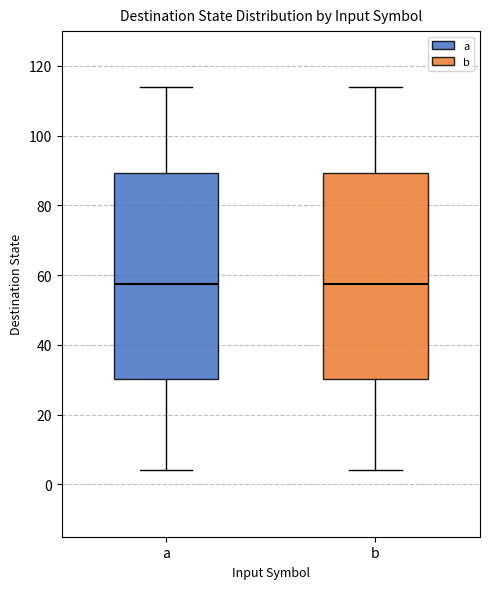

Reading left to right, read every box against the y-axis: the position of its median line, the range the box covers, and the ends of its whiskers. The values are not printed on the chart, so give them approximately, as read against the axis.

a: median 58, box 30 to 90, whiskers 4 to 114
b: median 58, box 30 to 90, whiskers 4 to 114